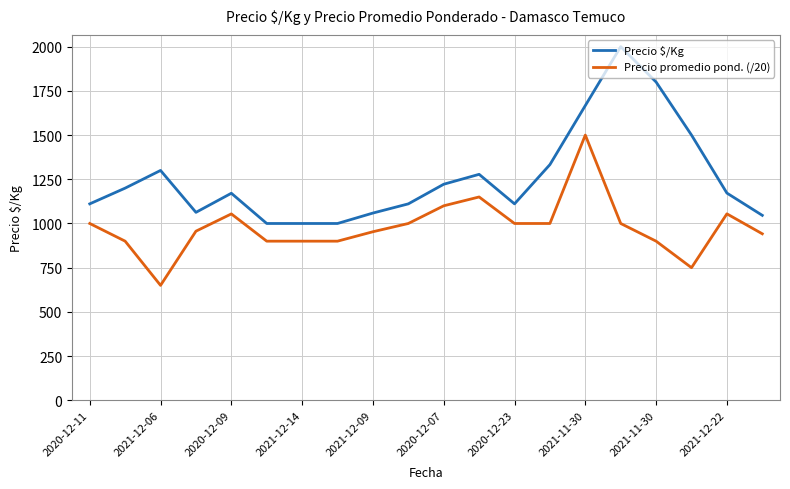

True or false: Precio $/Kg and Precio promedio pond. (/20) intersect in this chart.

False